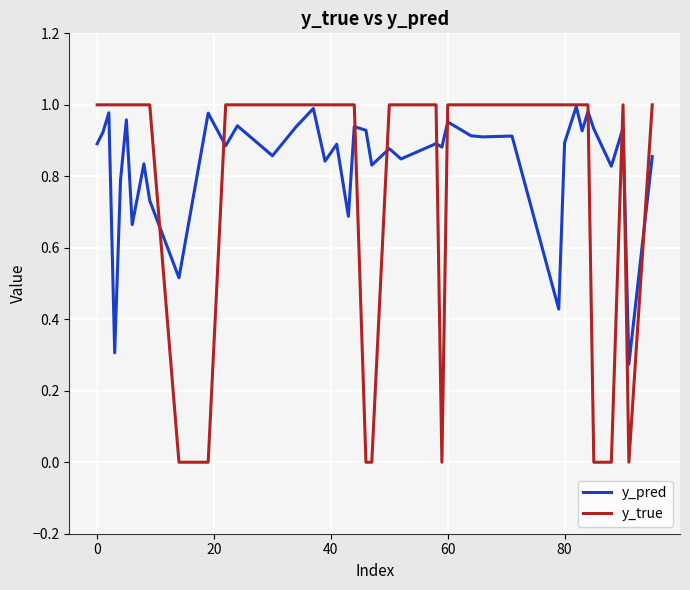

Which series has the widest spread of values?

y_true